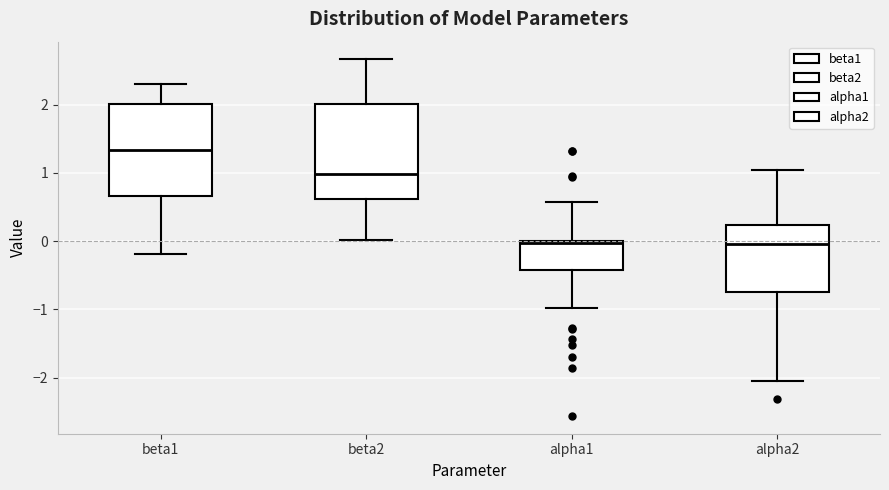

Reading left to right, transcribe this box plot: for each box, give where its median line is, the range the box spans, and where its two whiskers end, as read against the y-axis. The values are not printed on the chart, so give them approximately, as read against the axis.

beta1: median 1.3, box 0.7 to 2.0, whiskers -0.2 to 2.3
beta2: median 1.0, box 0.6 to 2.0, whiskers 0.0 to 2.7
alpha1: median 0.0, box -0.4 to 0.0, whiskers -1.0 to 0.6
alpha2: median 0.0, box -0.7 to 0.2, whiskers -2.1 to 1.0